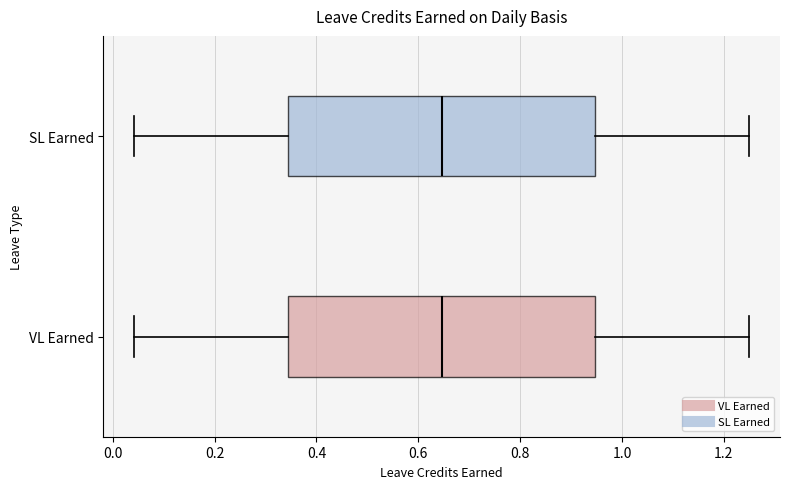

Reading bottom to top, transcribe this box plot: for each box, give where its median line is, the range the box spans, and where its two whiskers end, as read against the x-axis. The values are not printed on the chart, so give them approximately, as read against the axis.

VL Earned: median 0.64, box 0.34 to 0.94, whiskers 0.04 to 1.26
SL Earned: median 0.64, box 0.34 to 0.94, whiskers 0.04 to 1.26